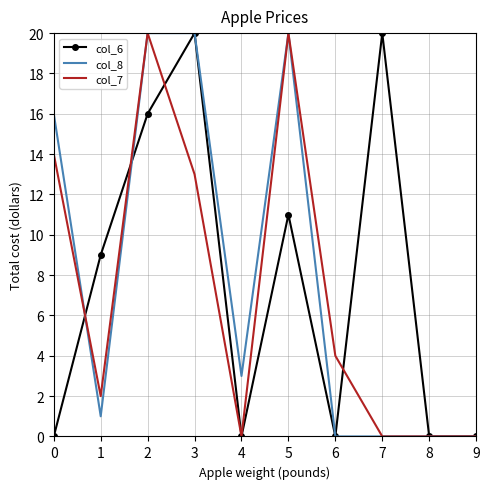

What is the spread (max minus min) of values at 7?

20